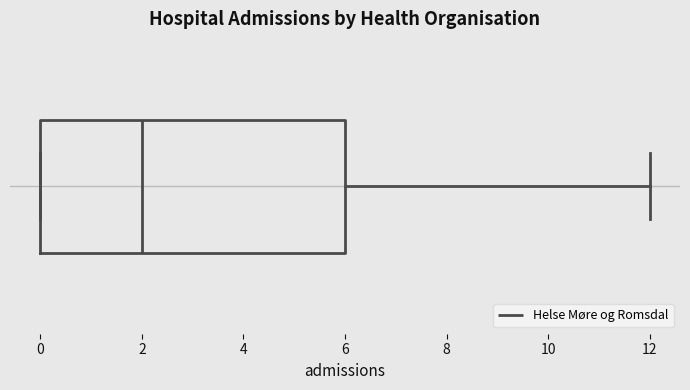

Where is the right edge of the box on the x-axis? The values are not printed on the chart, so give them approximately, as read against the axis.

6